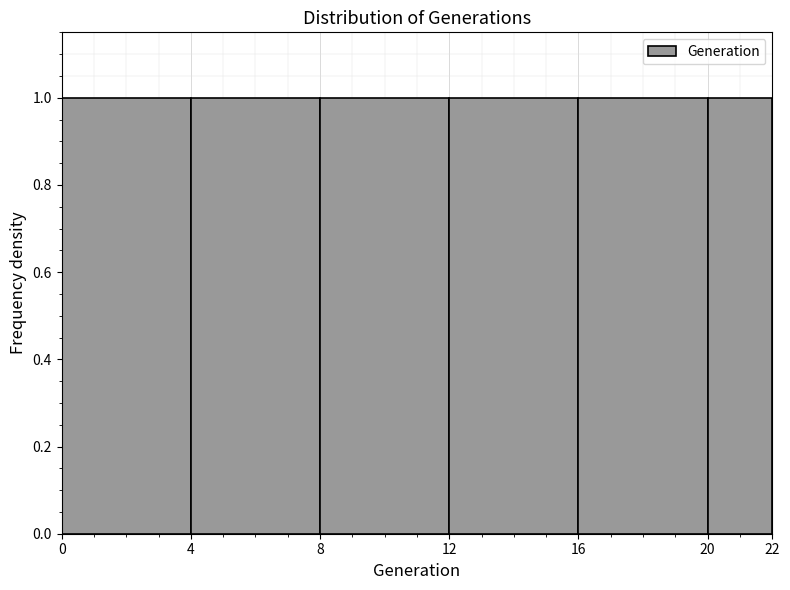

Reading left to right, list every bar in this chart as the range it spans on the x-axis followed by its height. The values are not printed on the chart, so give them approximately, as read against the axis.

0 to 4: 1
4 to 8: 1
8 to 12: 1
12 to 16: 1
16 to 20: 1
20 to 22: 1